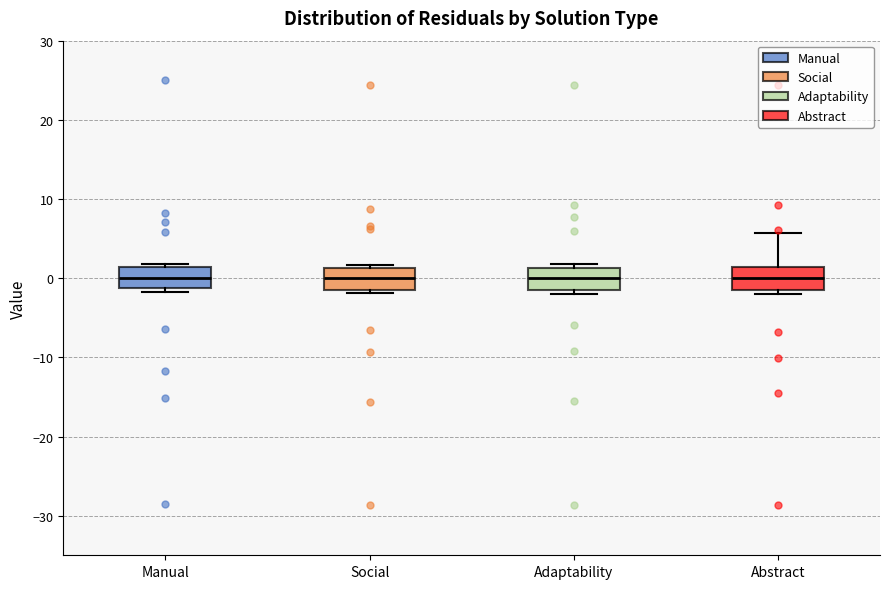

Reading left to right, read every box against the y-axis: the position of its median line, the range the box covers, and the ends of its whiskers. The values are not printed on the chart, so give them approximately, as read against the axis.

Manual: median 0, box -1 to 1, whiskers -2 to 2
Social: median 0, box -1 to 1, whiskers -2 to 2
Adaptability: median 0, box -2 to 1, whiskers -2 (just below the box's lower edge) to 2
Abstract: median 0, box -2 to 1, whiskers -2 (just below the box's lower edge) to 6